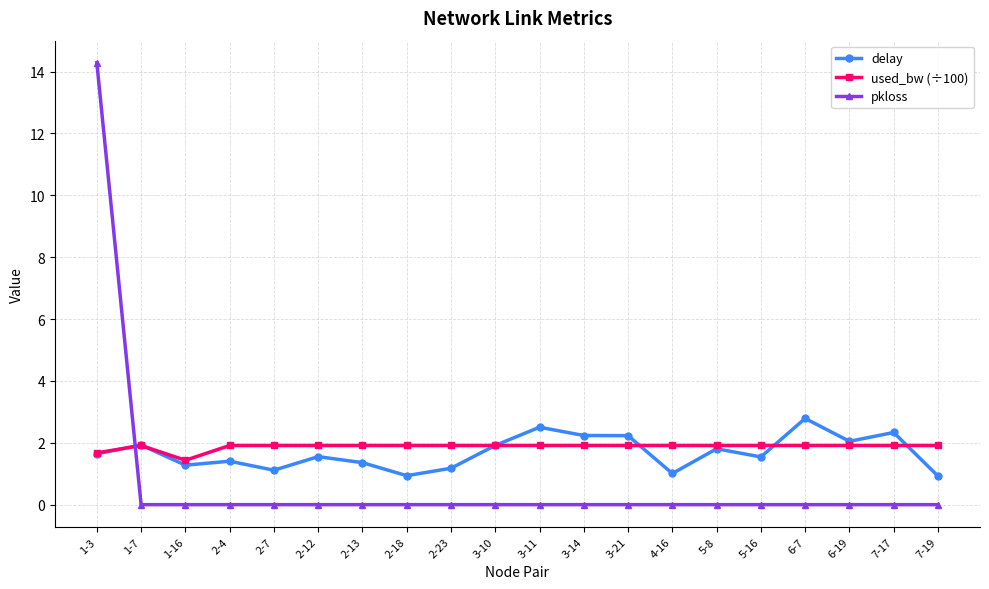

Which series ends up on top after the final intersection of pkloss and delay?

delay